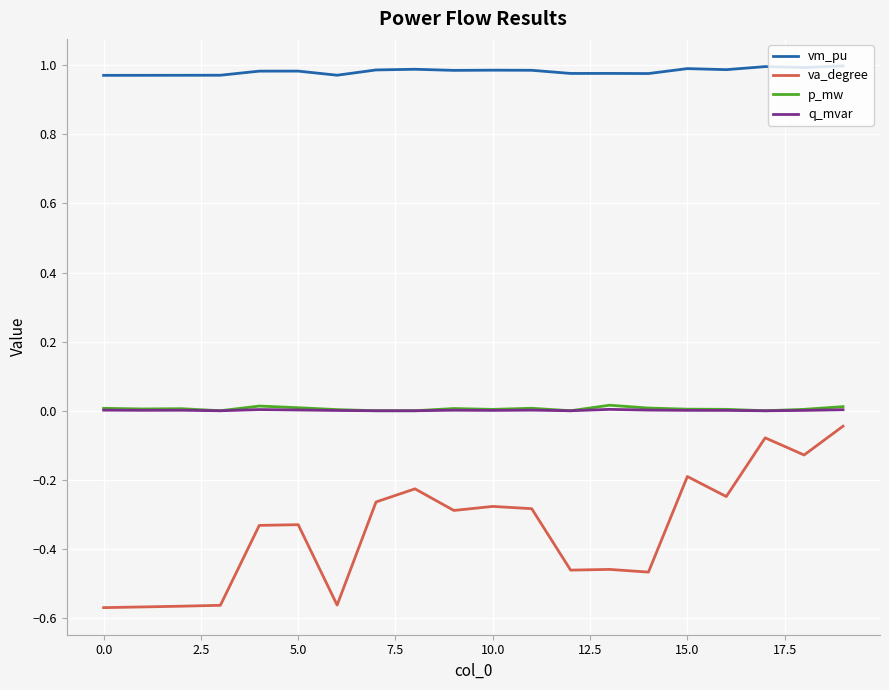

True or false: vm_pu and q_mvar cross at least once.

False